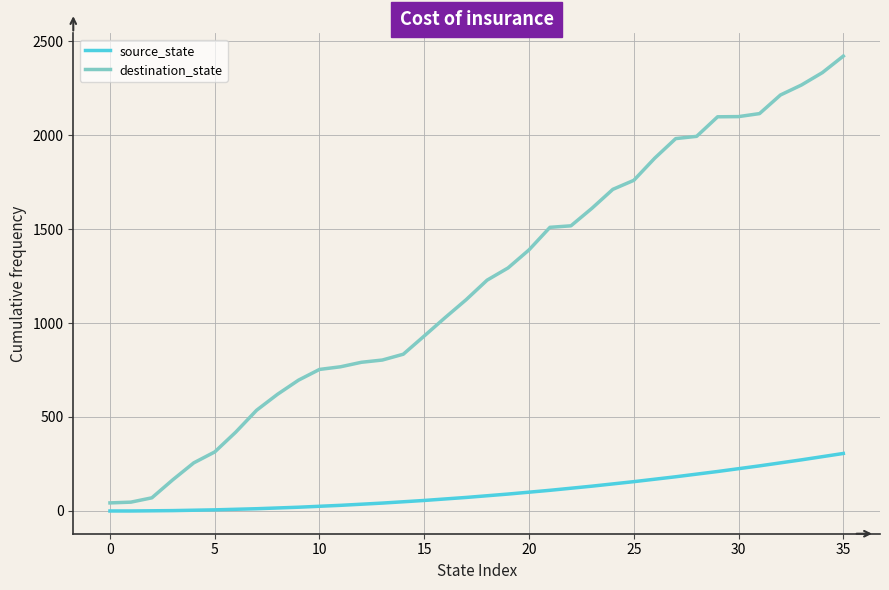

List the series in order of their overall mean, lowest first.

source_state, destination_state